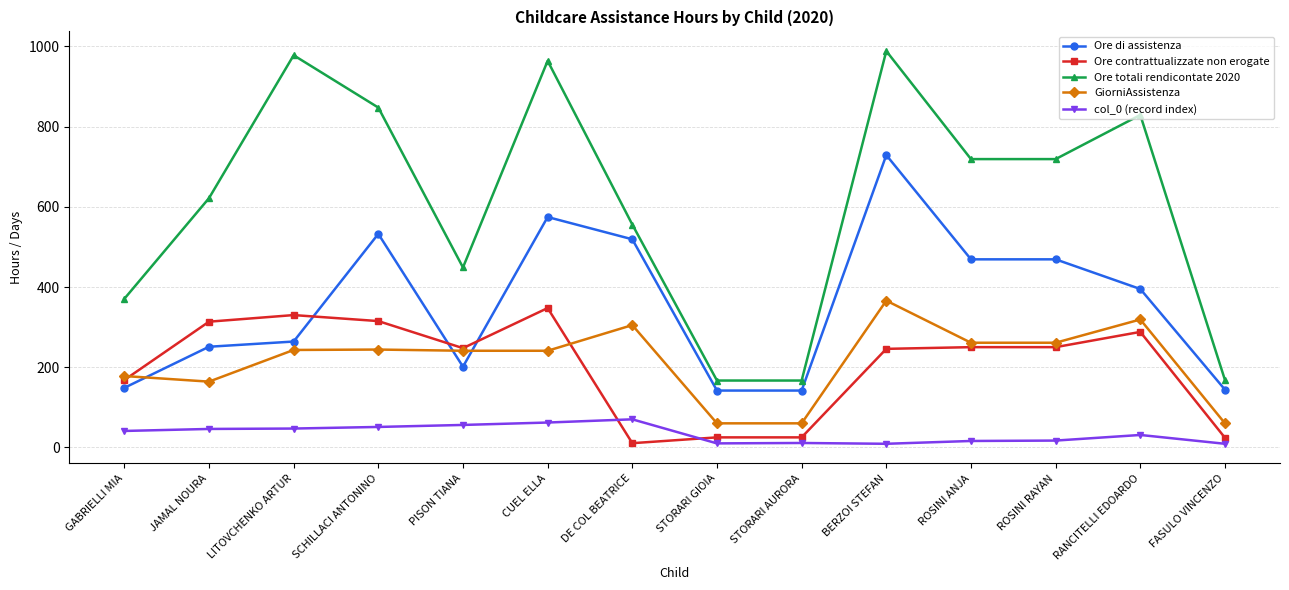

True or false: Ore di assistenza has more than 2 interior local peaks.

True